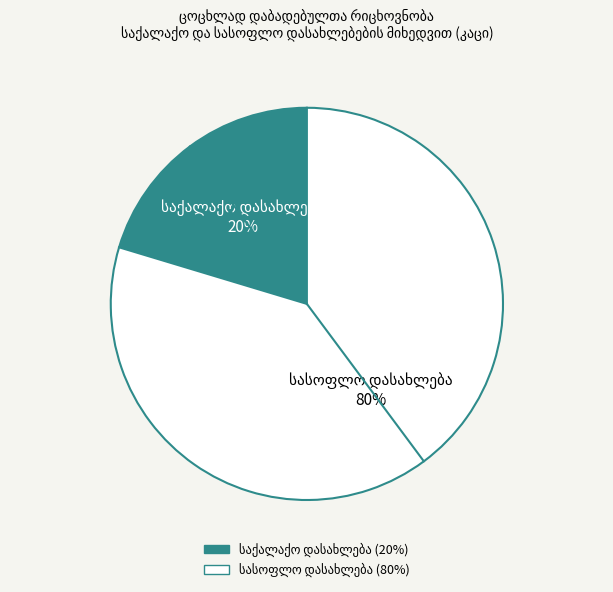

To the nearest percent, what is the average slice percentage?

50%